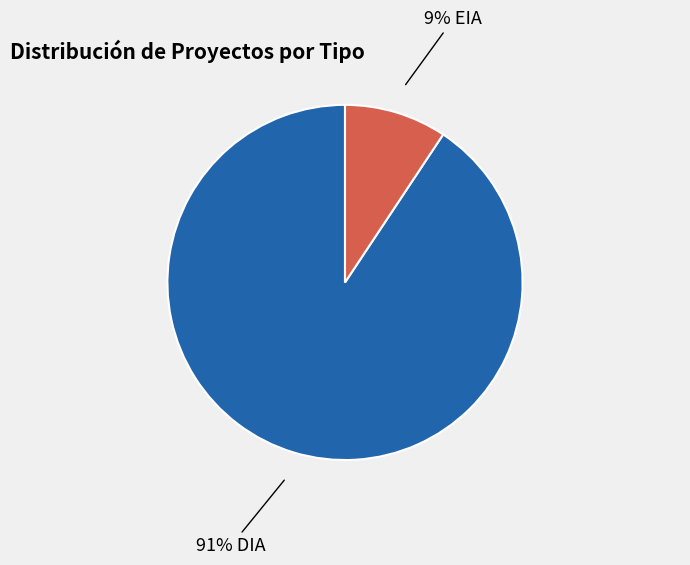

Is there any slice that represents more than half of the pie?

Yes